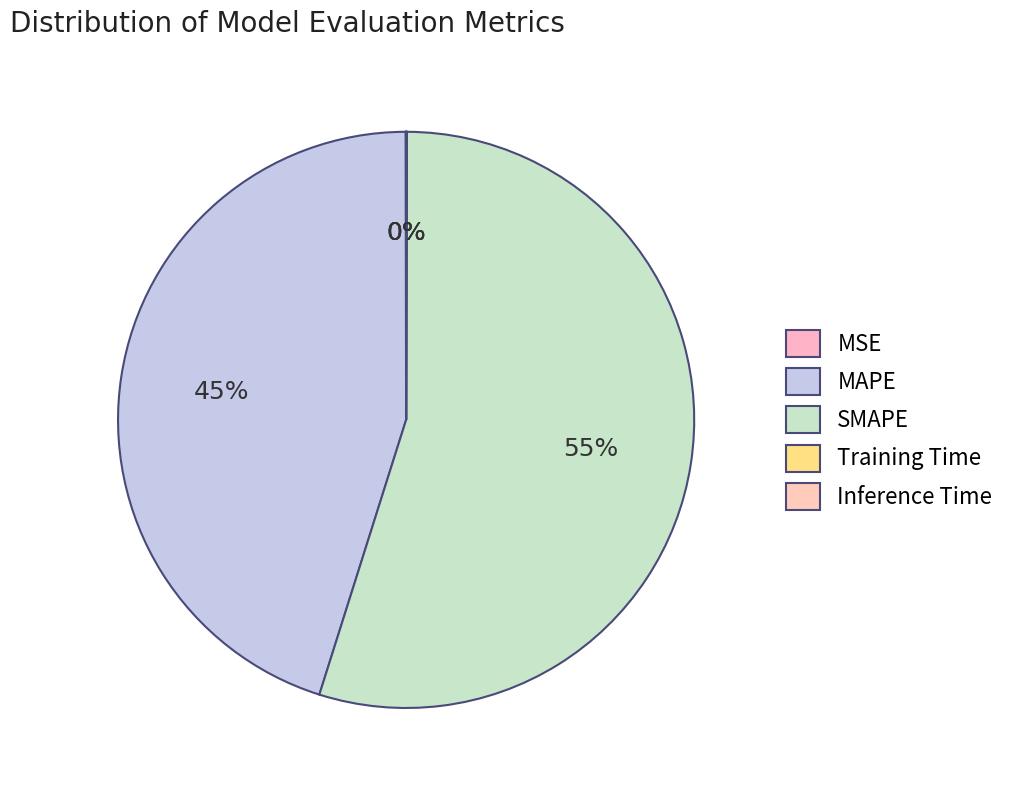

How many slices are in this pie chart?

5